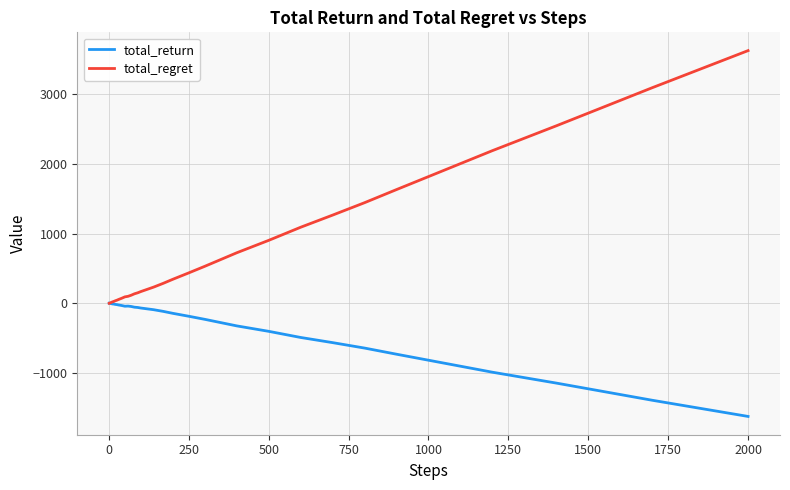

How many lines are shown in the chart?

2